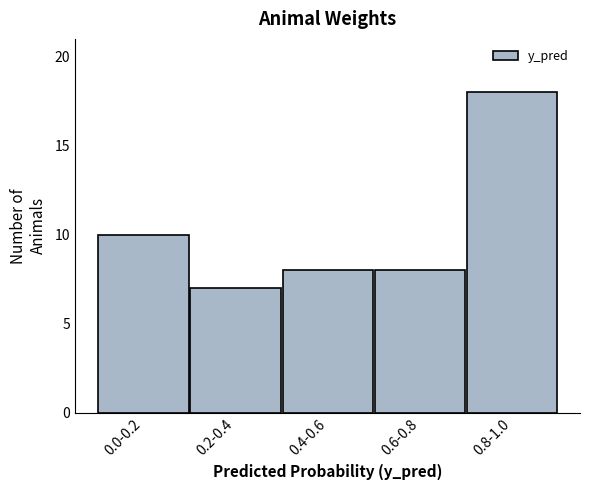

Reading right to left, what are all the values shown in this chart?

0.8-1.0=18	0.6-0.8=8	0.4-0.6=8	0.2-0.4=7	0.0-0.2=10